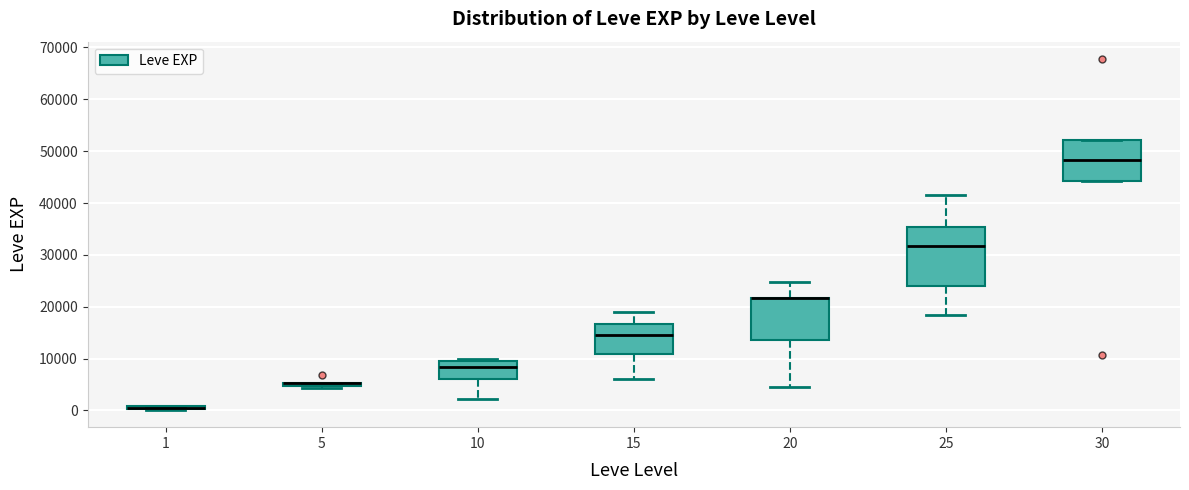

Comparing the boxes themselves (not the whiskers), which one is the tallest?

25